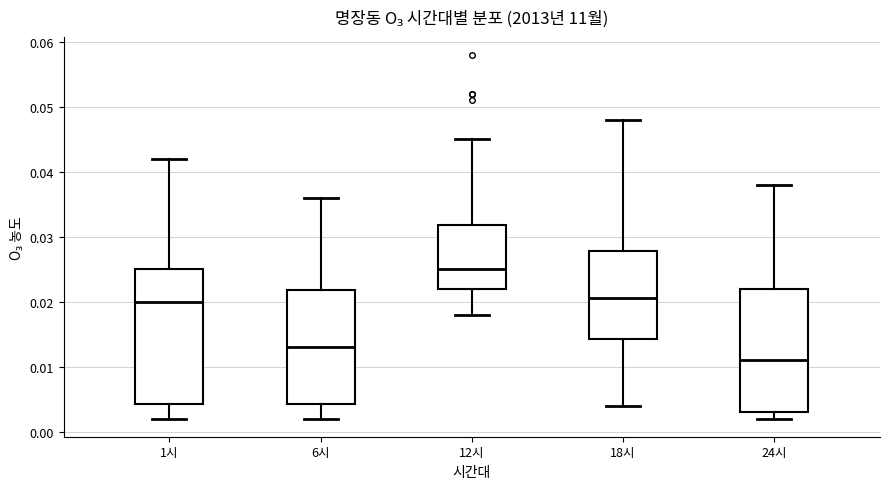

Where does the lower whisker of the box for 1시 end on the y-axis? The values are not printed on the chart, so give them approximately, as read against the axis.

0.002